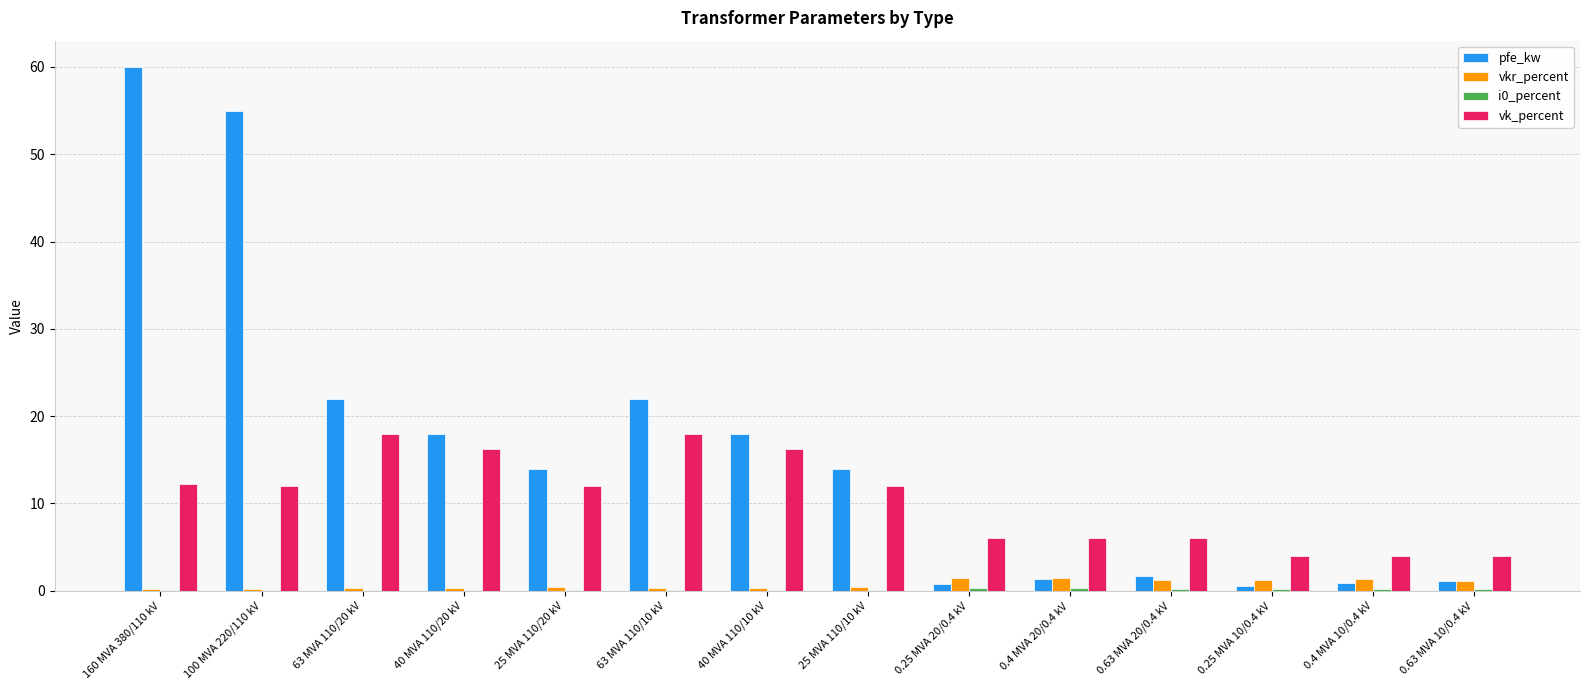

Between 25 MVA 110/20 kV and 0.4 MVA 20/0.4 kV, which series saw the biggest shift?

pfe_kw